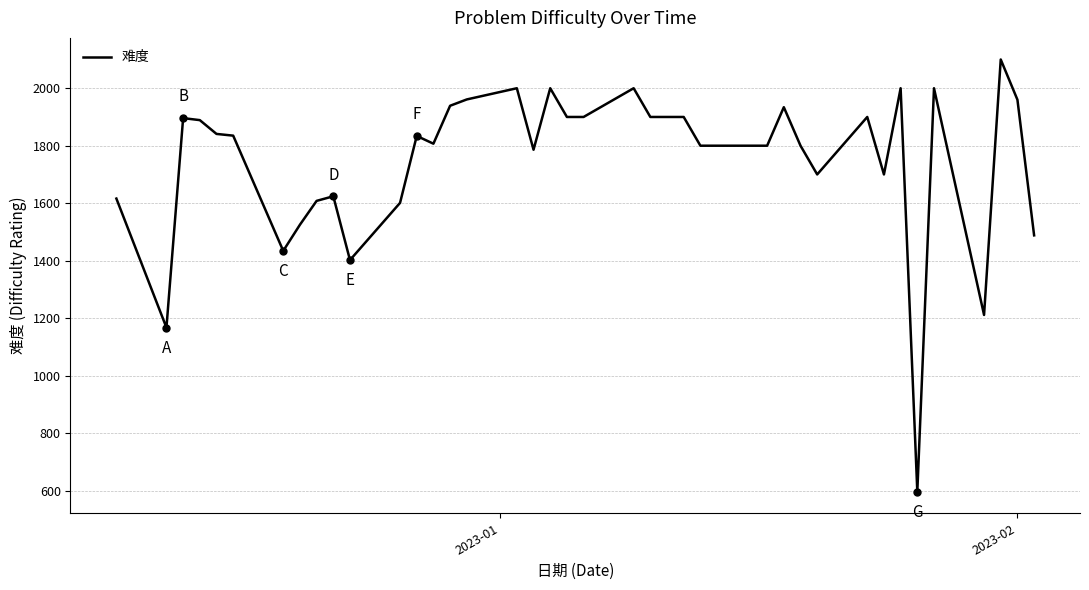

What is the difference between the maximum and minimum values?

1504